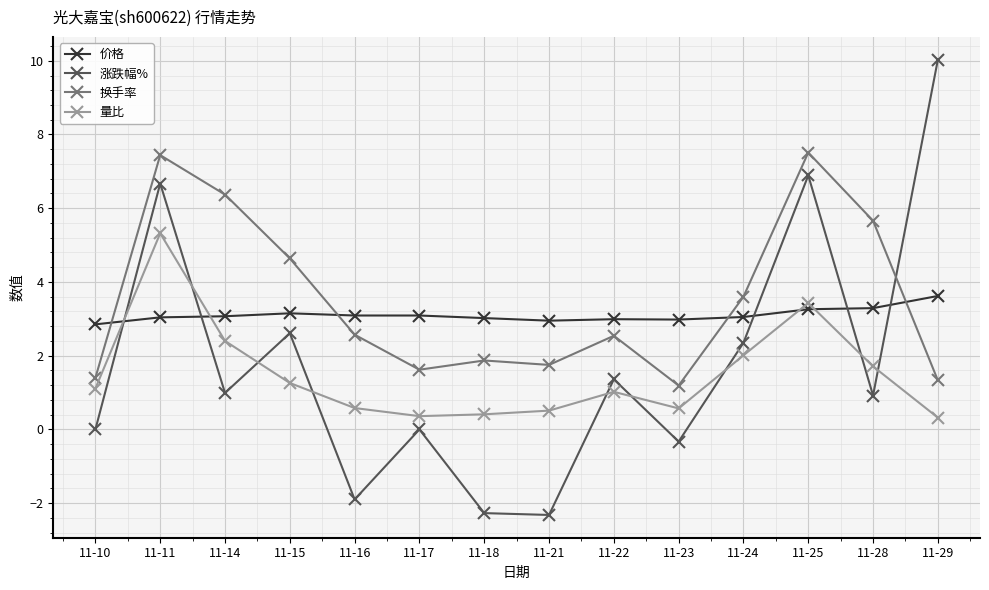

Which category has the highest value across all series?

11-29